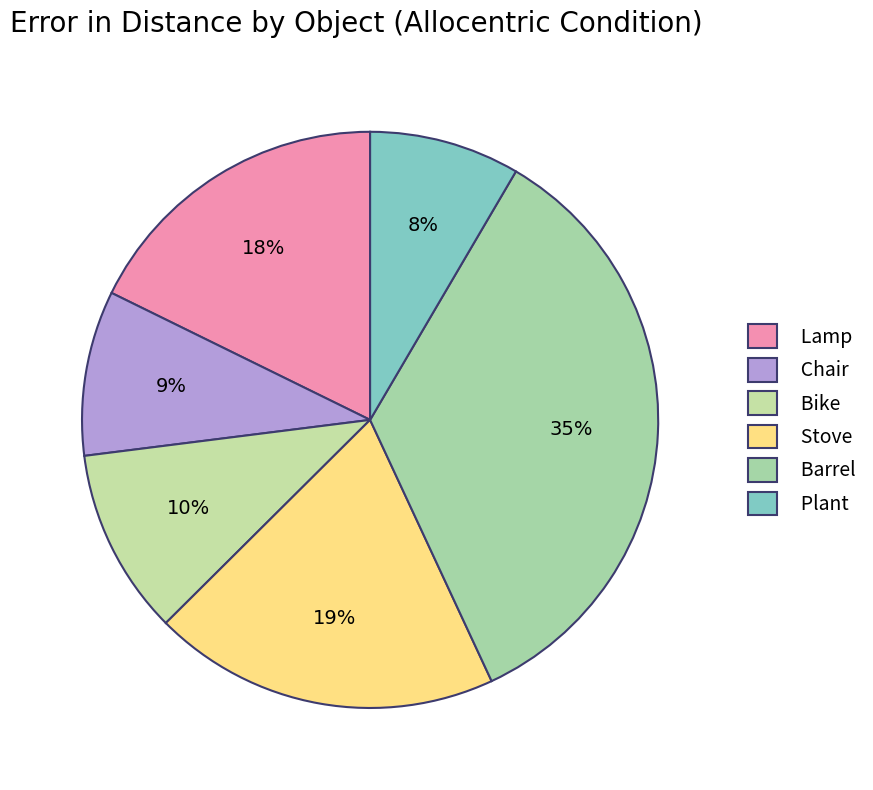

Approximately how many times larger is the value at Bike compared to Plant?

1.2